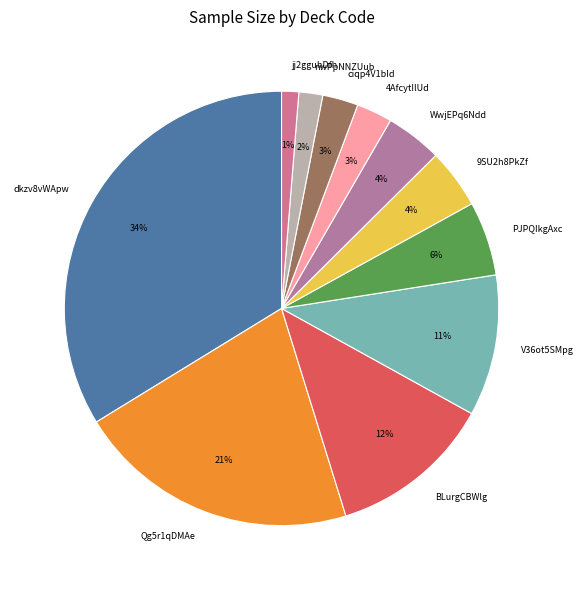

To the nearest percent, what is the difference between the dkzv8vWApw and WwjEPq6Ndd slice percentages?

30%